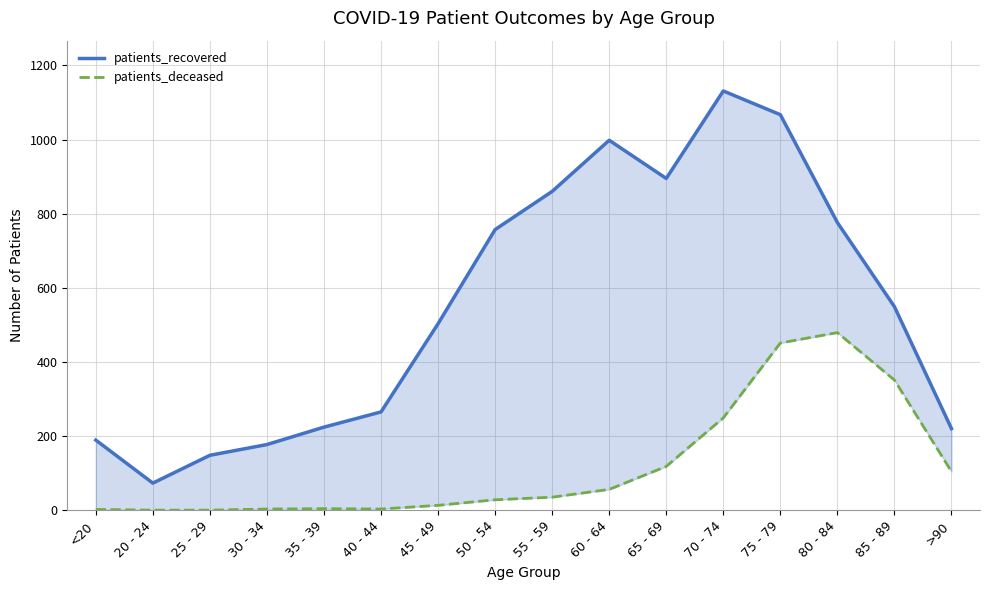

True or false: patients_recovered and patients_deceased cross at least once.

False